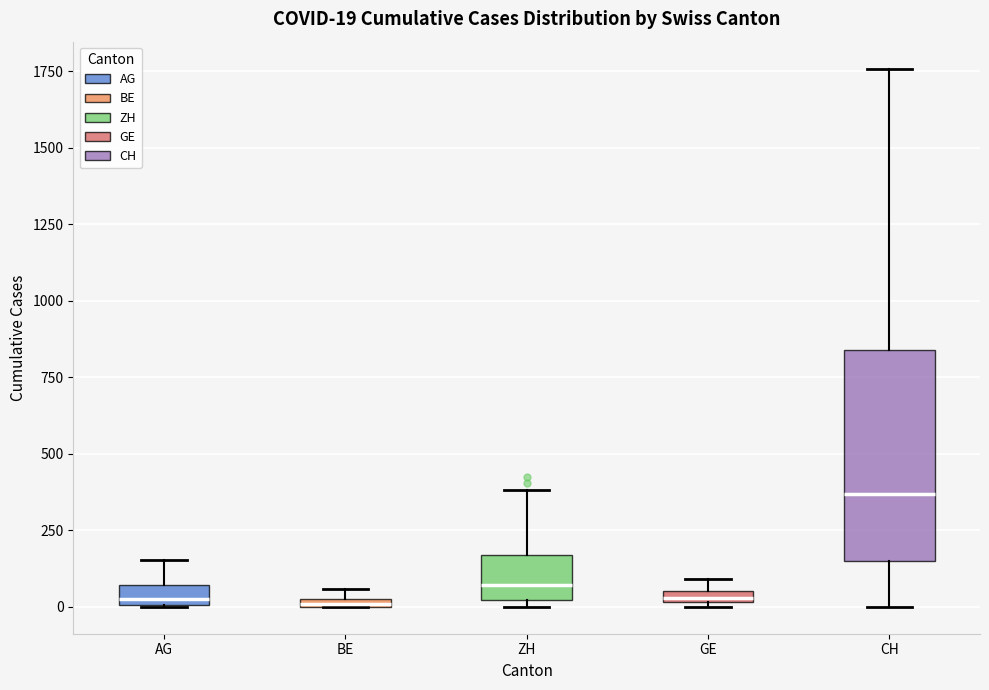

Comparing the boxes themselves (not the whiskers), which one is the tallest?

CH